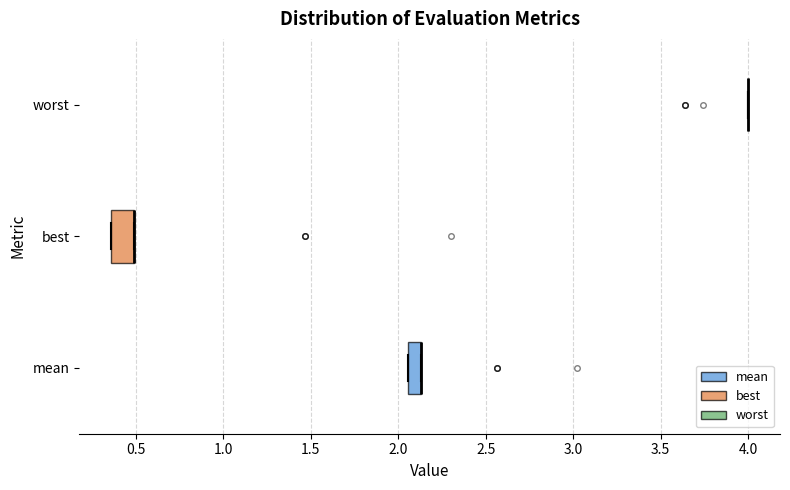

Reading bottom to top, transcribe this box plot: for each box, give where its median line is, the range the box spans, and where its two whiskers end, as read against the x-axis. The values are not printed on the chart, so give them approximately, as read against the axis.

mean: median 2.15 (drawn on the box's right edge), box 2.05 to 2.15, whiskers 2.05 to 2.15
best: median 0.50 (drawn on the box's right edge), box 0.35 to 0.50, whiskers 0.35 to 0.50
worst: box collapsed to a line at 4.00, whiskers 4.00 to 4.00